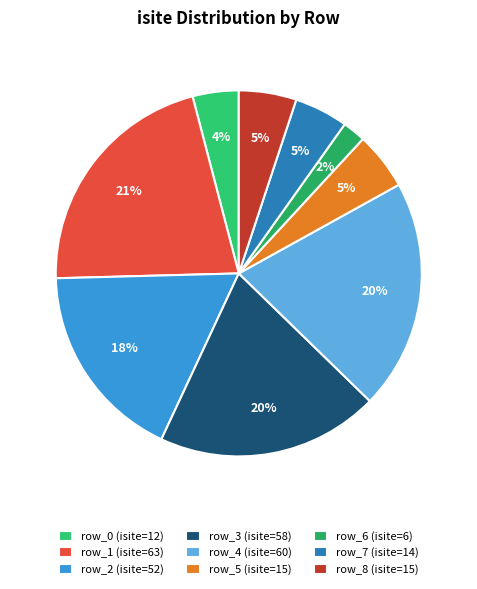

How many segments does this pie chart have?

9